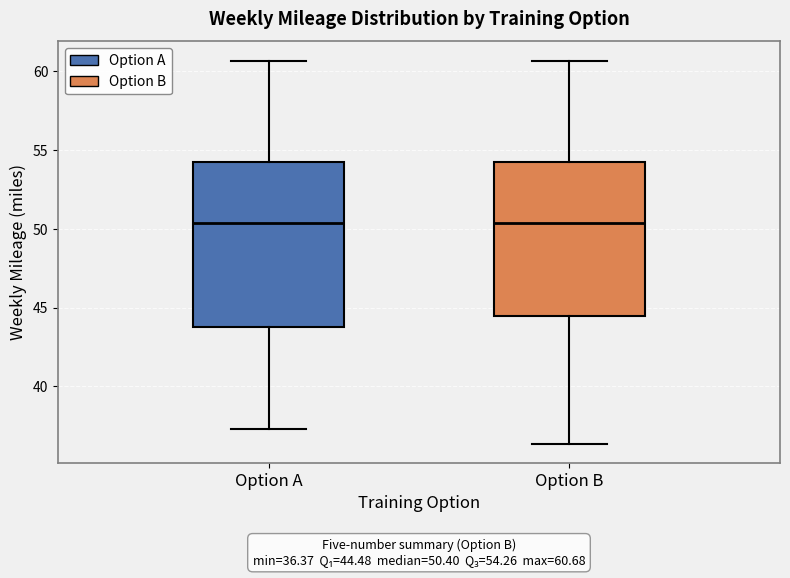

Which box is the tallest, from its lower edge to its upper edge?

Option A